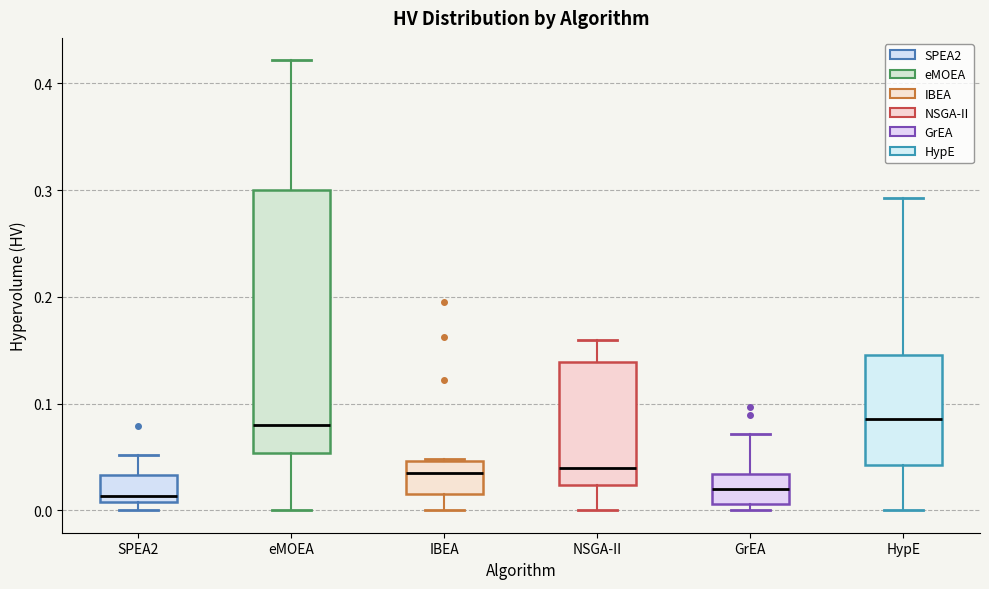

Which box is the tallest, from its lower edge to its upper edge?

eMOEA